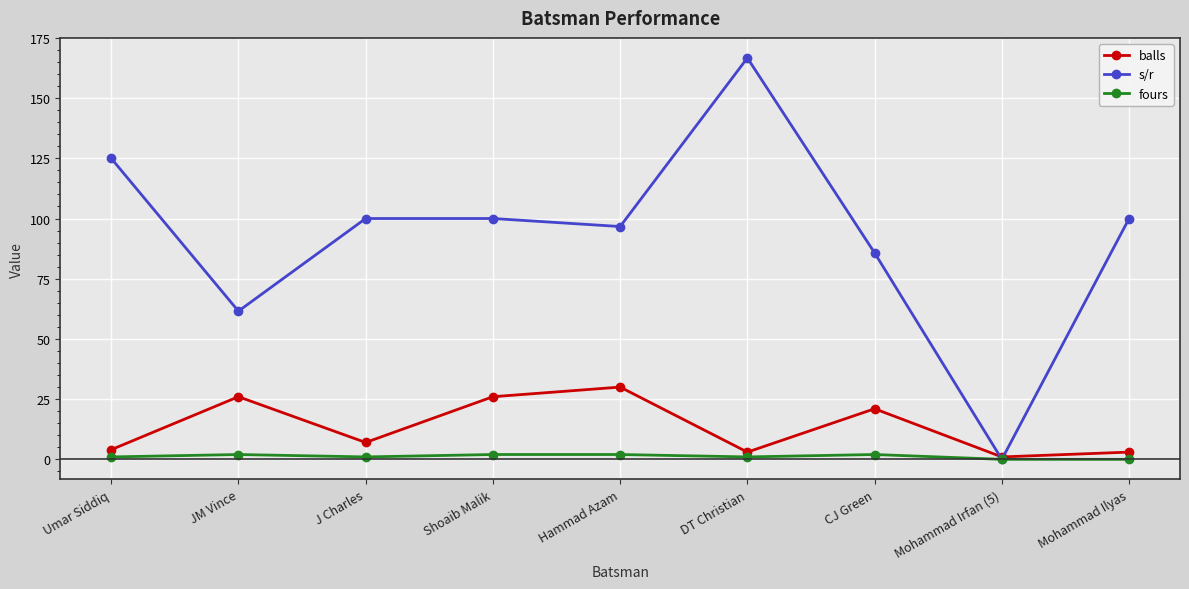

At how many categories does at least one series exceed 43?

8